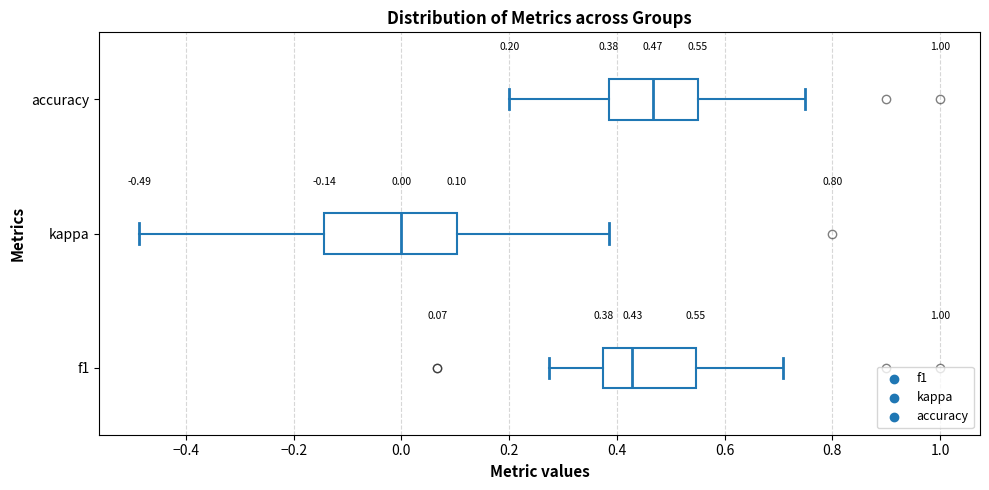

Which box has the furthest to the left median line?

kappa